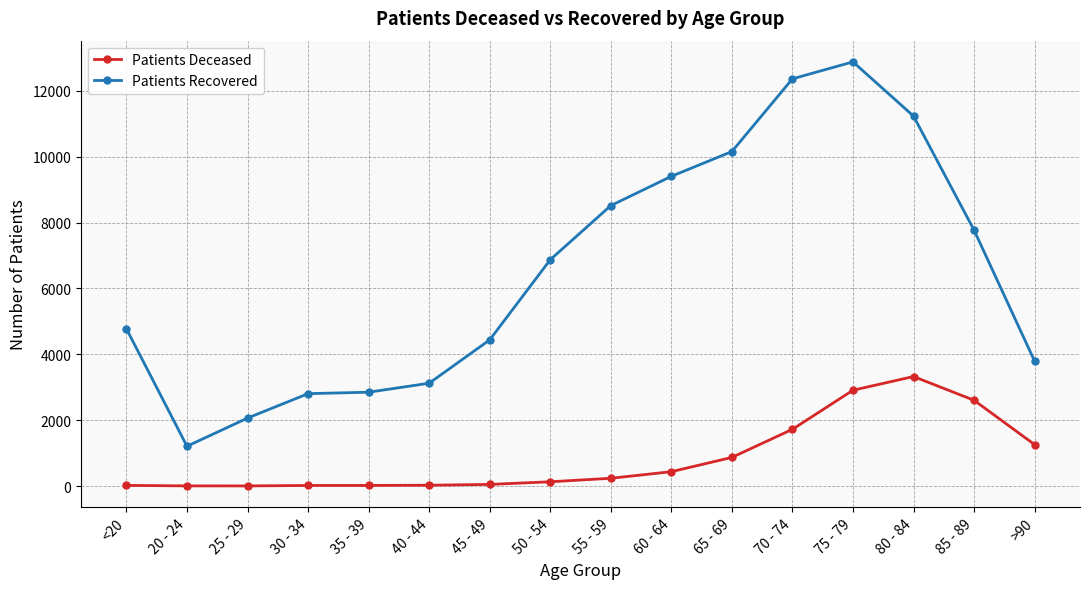

What is the smallest value displayed?

3